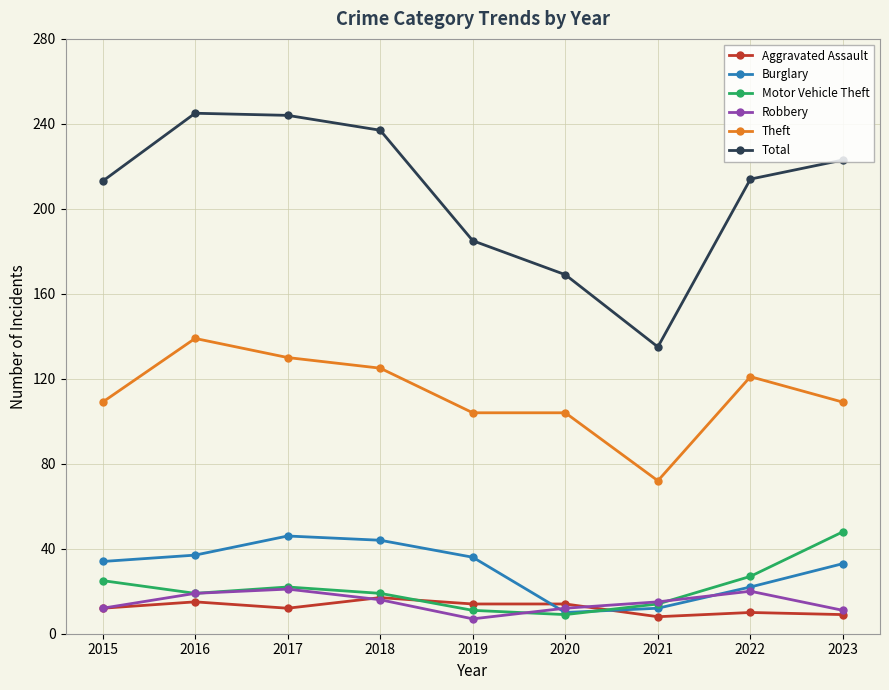

Which series changed the most between 2018 and 2019?

Total